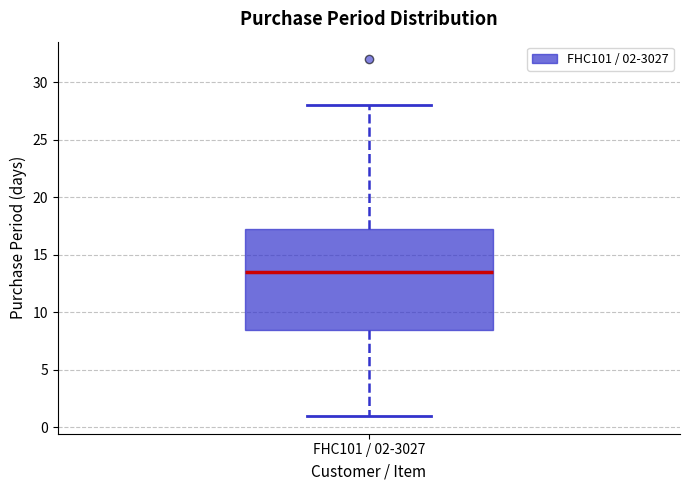

Read this box plot against the y-axis: the position of the median line, the range covered by the box, and the ends of both whiskers. The values are not printed on the chart, so give them approximately, as read against the axis.

median 13.5, box 8.5 to 17.5, whiskers 1.0 to 28.0